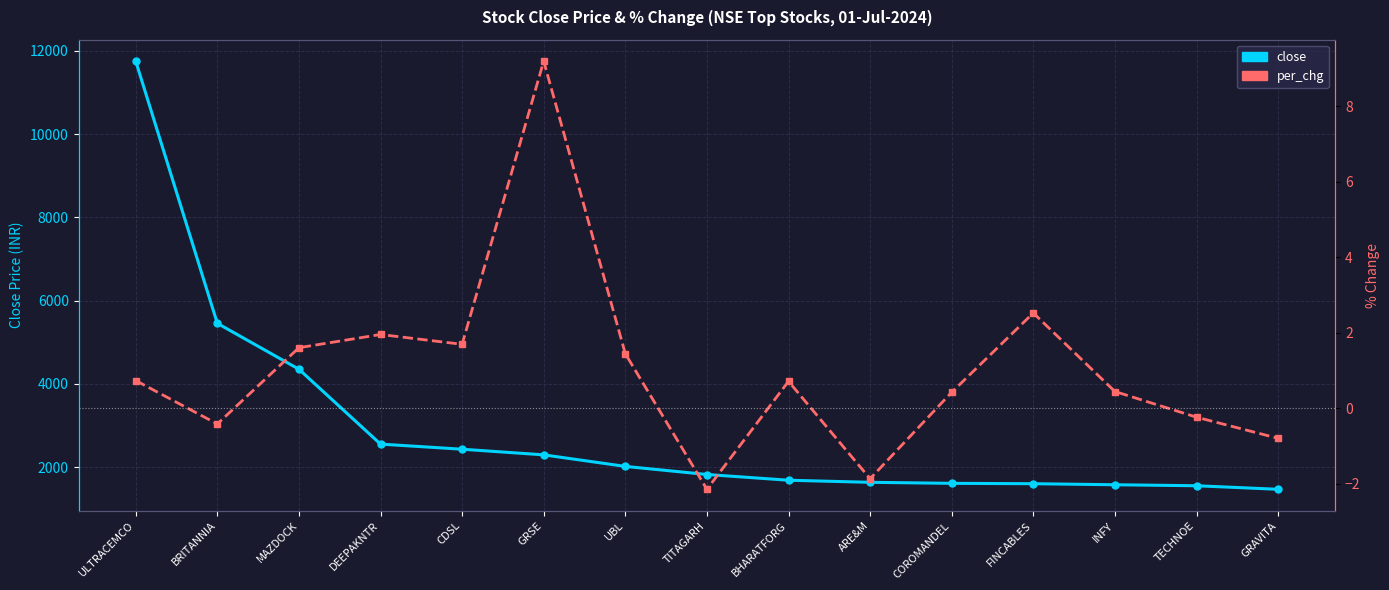

True or false: close has more than 1 points higher than both neighbors.

False